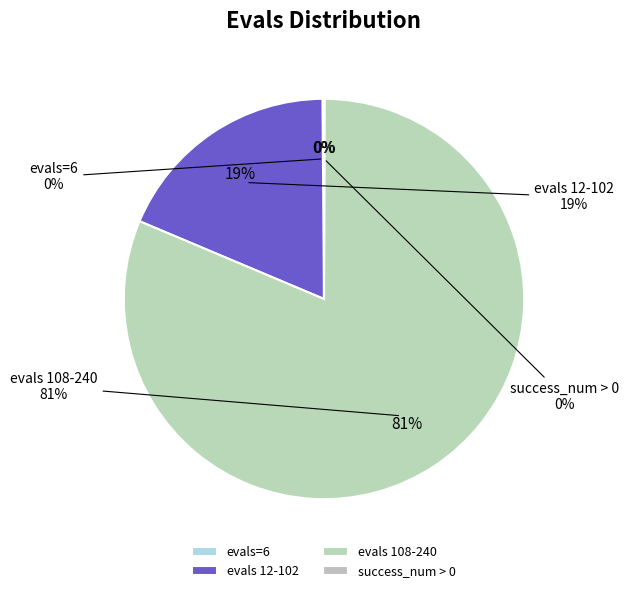

True or false: 48 accounts for 15% of the total.

False